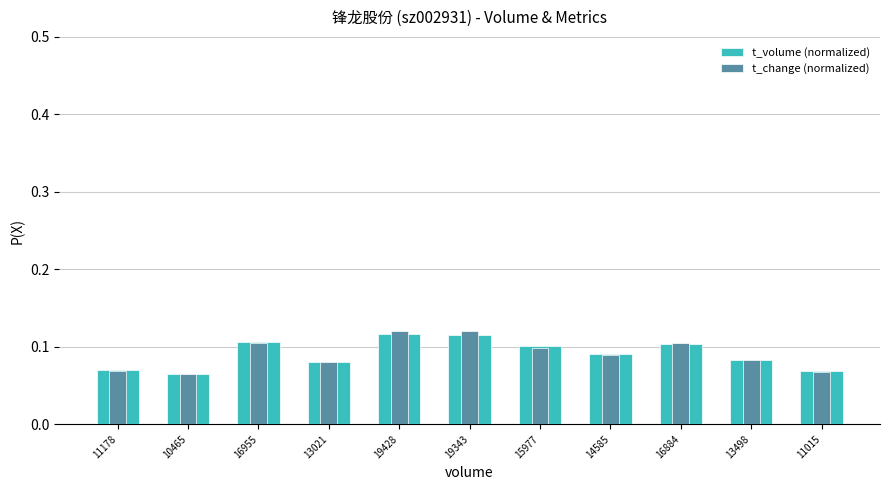

What value does the t_change (normalized) series have at 13498?

0.1